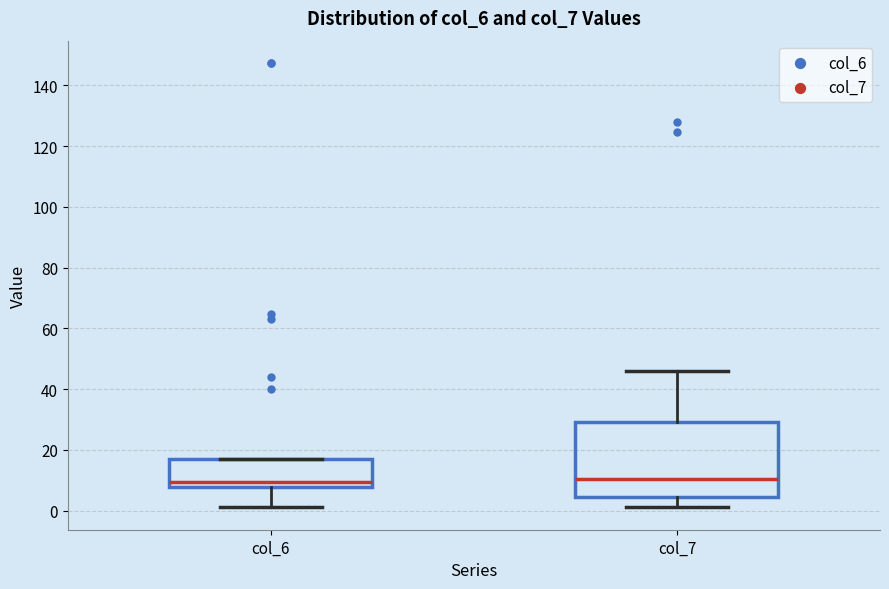

Where does the median line of the box for col_7 sit on the y-axis? The values are not printed on the chart, so give them approximately, as read against the axis.

10